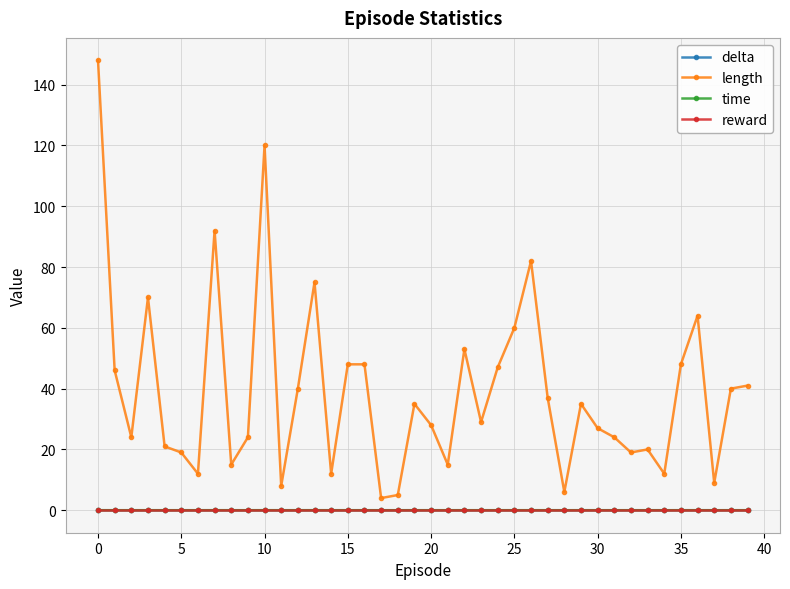

True or false: delta has more than 1 interior local peaks.

True